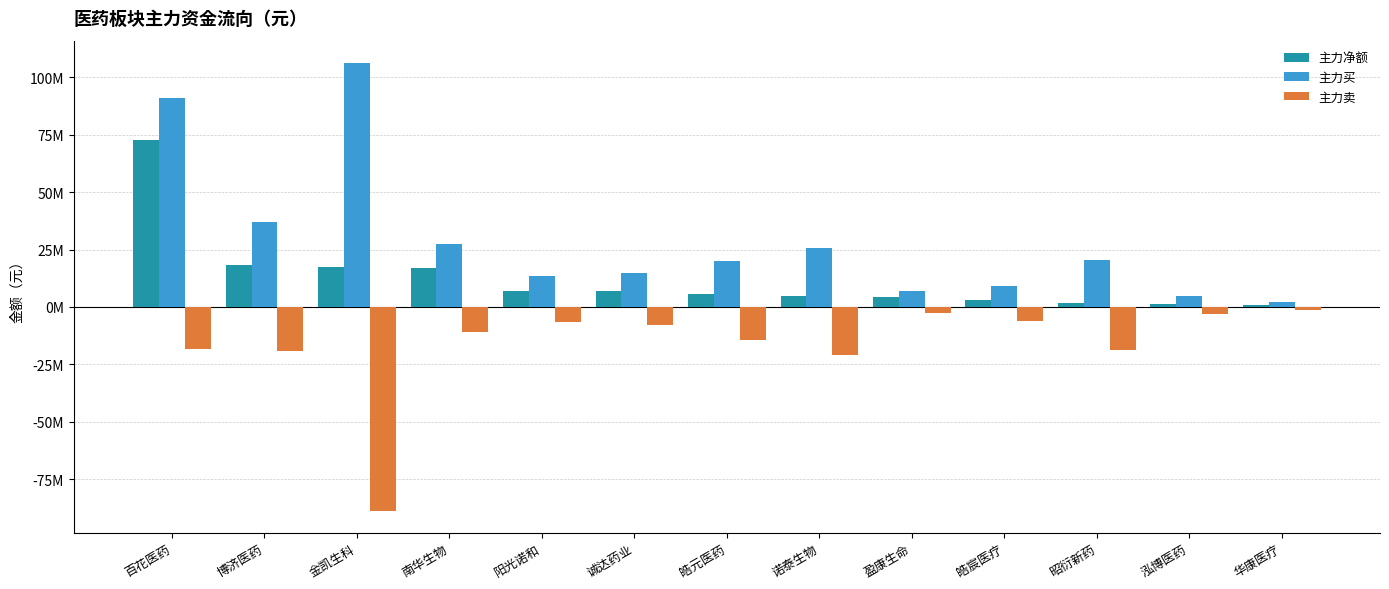

Does the chart contain any negative values?

Yes